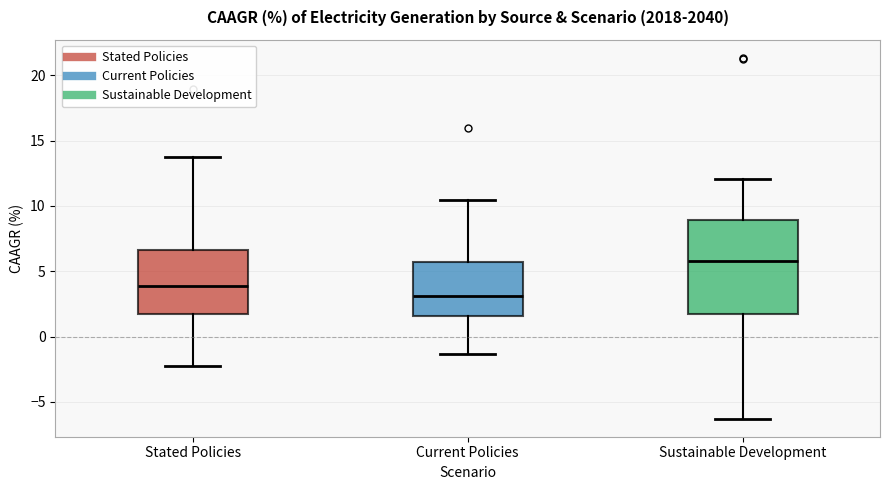

Comparing the boxes themselves (not the whiskers), which one is the tallest?

Sustainable Development